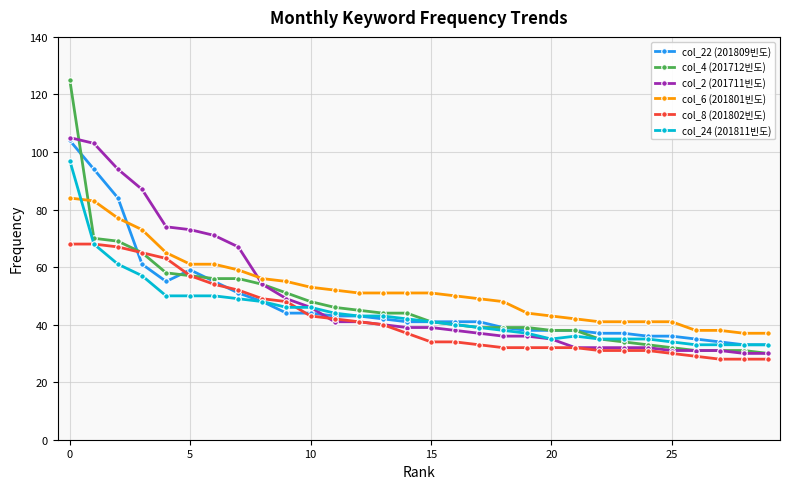

True or false: col_22 (201809빈도) and col_8 (201802빈도) cross at least once.

True